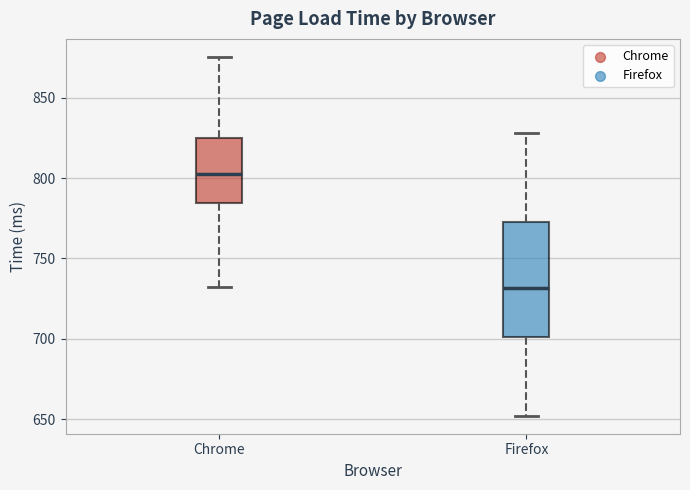

Where is the upper edge of the box for Firefox on the y-axis? The values are not printed on the chart, so give them approximately, as read against the axis.

775